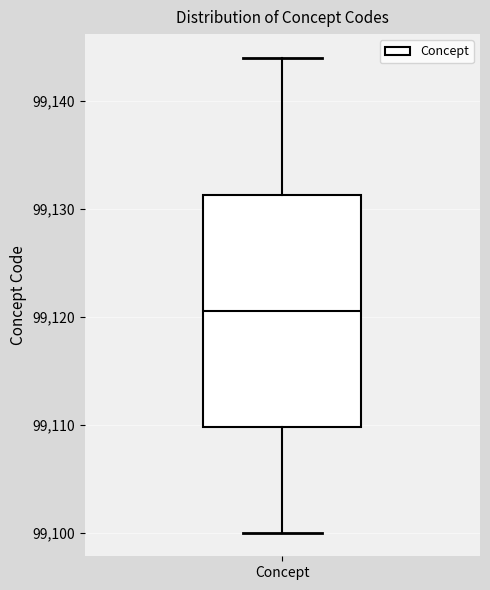

Transcribe this box plot: give where the median line is, the range the box spans, and where the two whiskers end, as read against the y-axis. The values are not printed on the chart, so give them approximately, as read against the axis.

median 99121, box 99110 to 99131, whiskers 99100 to 99144